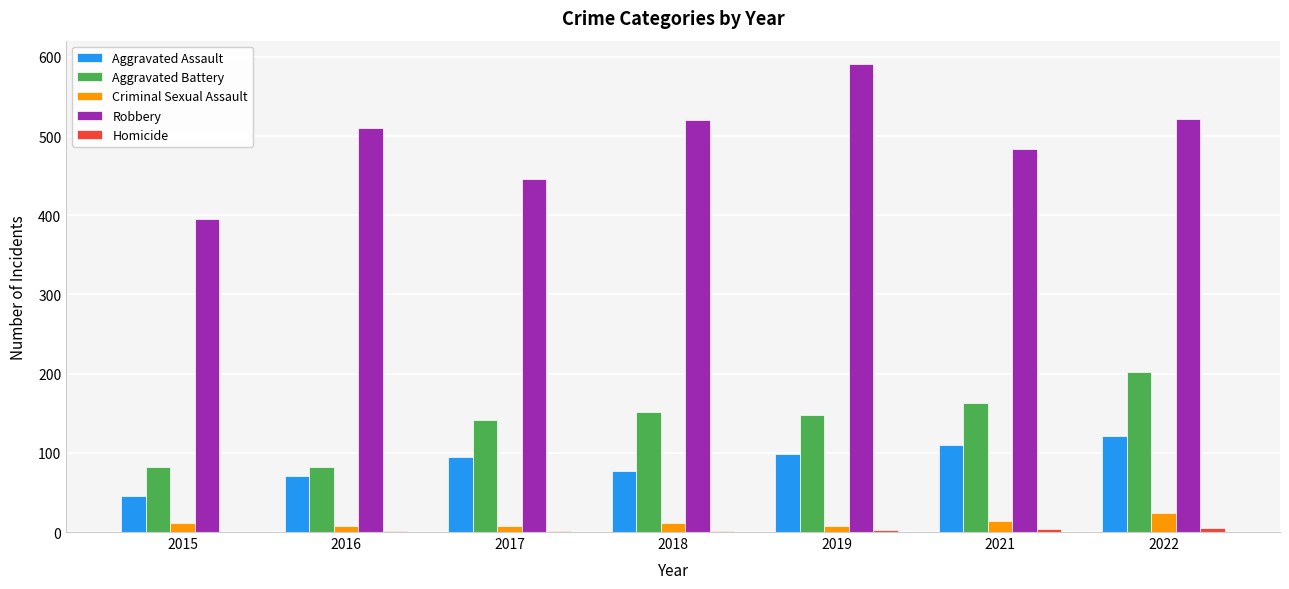

Which category has the highest value in the Robbery series?

2019